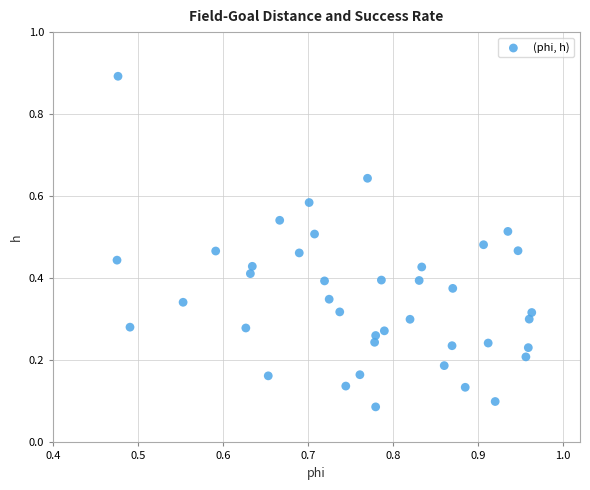

What is the range of Y values (max minus min)?

0.8